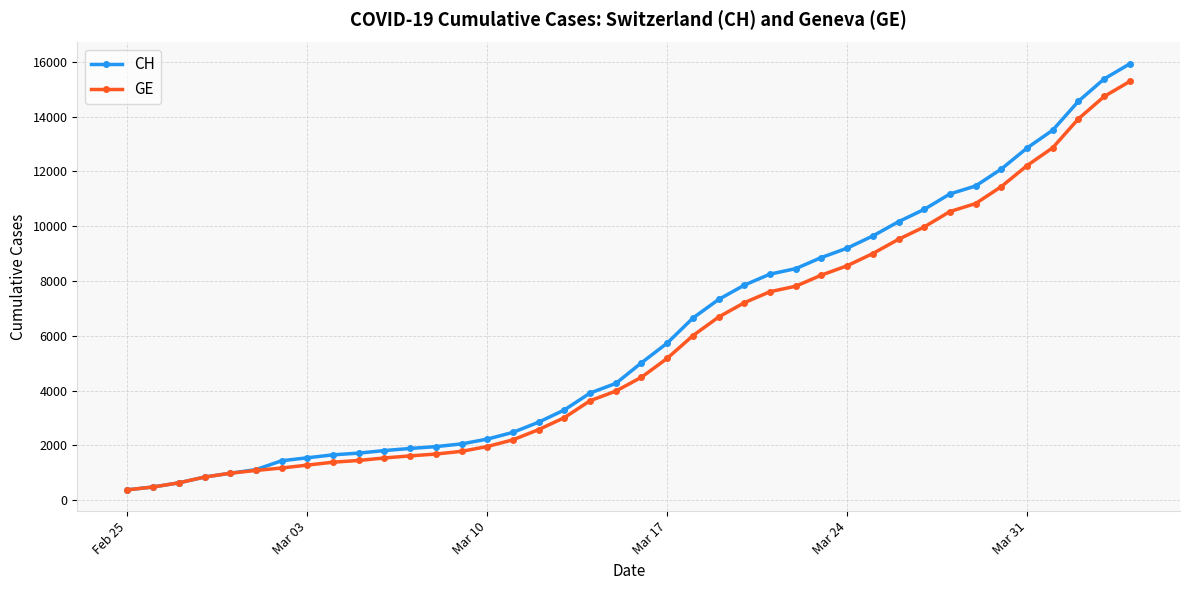

Which series has the widest spread of values?

CH